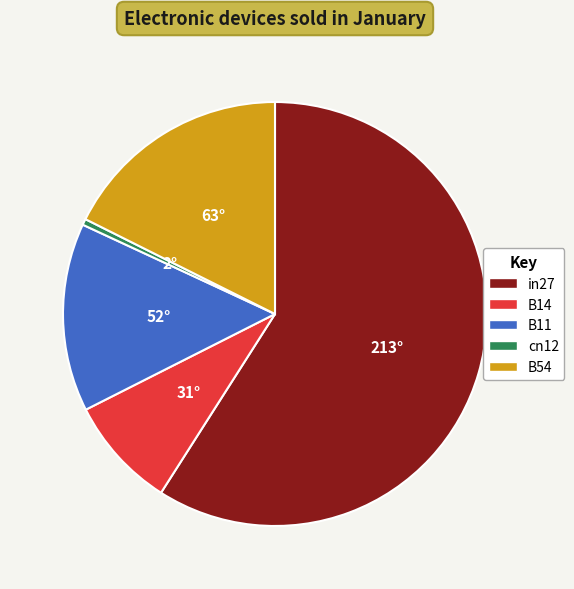

How many slices are in this pie chart?

5